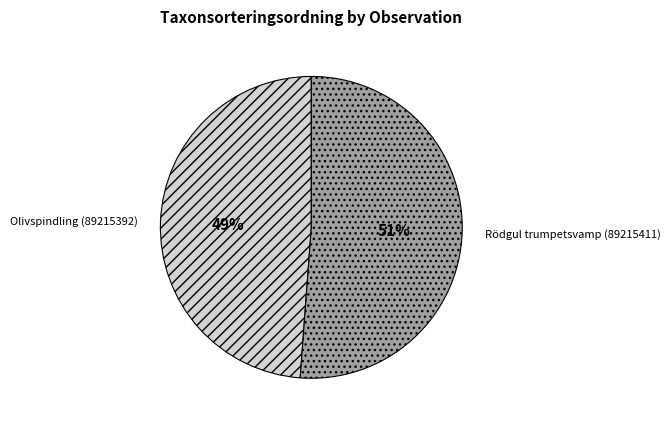

To the nearest percent, what portion does Rödgul trumpetsvamp (89215411) represent?

51%